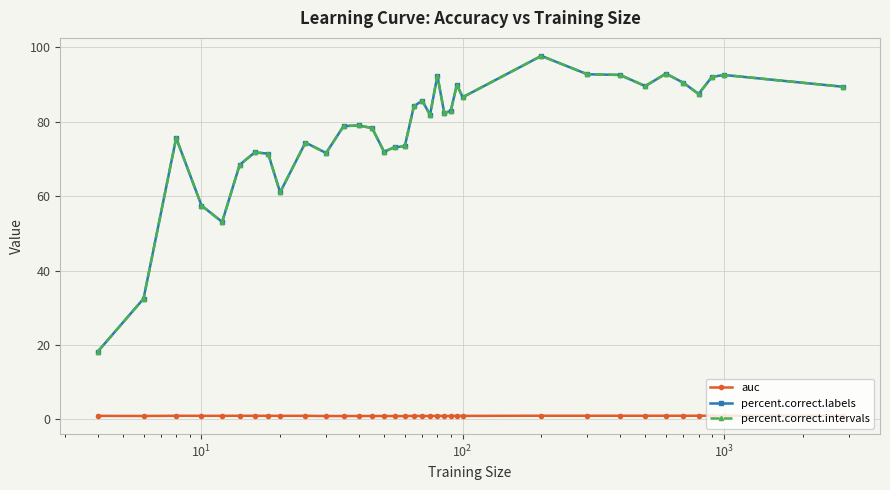

What are all the series names shown in the legend?

auc, percent.correct.labels, percent.correct.intervals